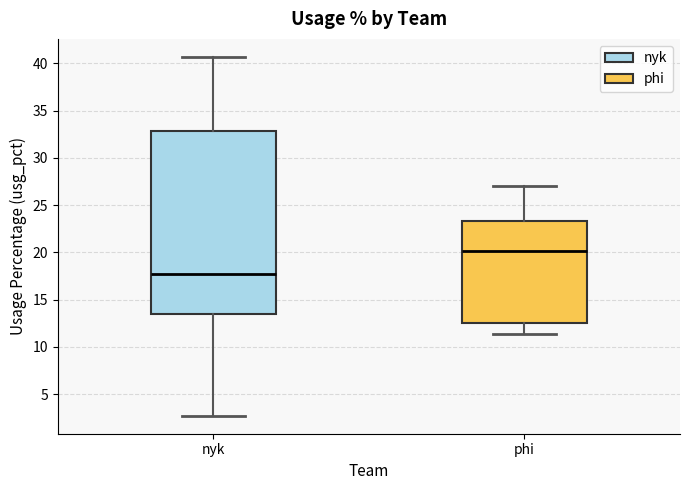

Which box's median line is the highest?

phi